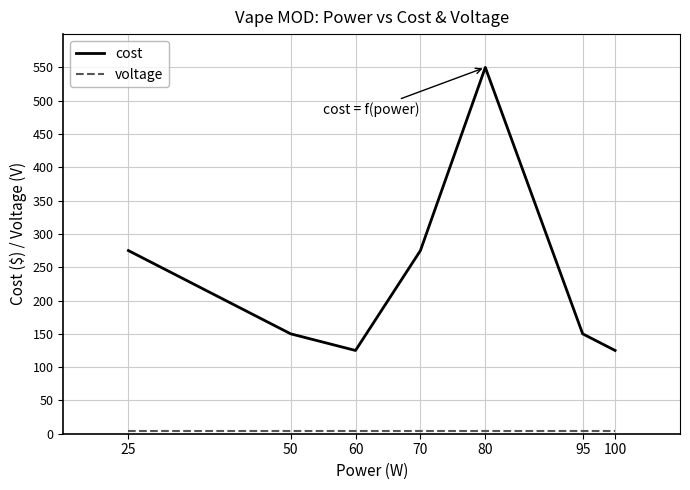

Which series has the largest total across all categories?

cost